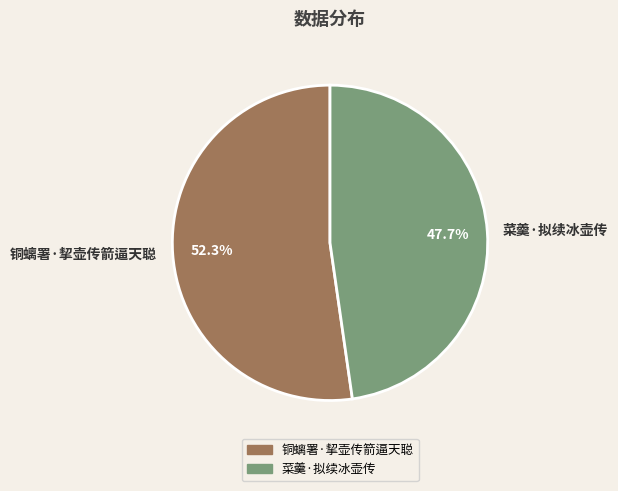

Is there any slice that represents more than half of the pie?

Yes